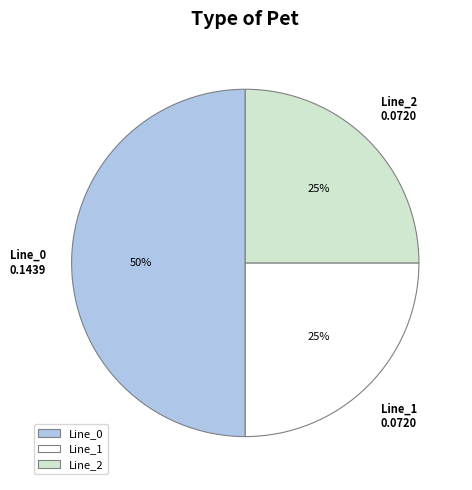

How many slices are in this pie chart?

3